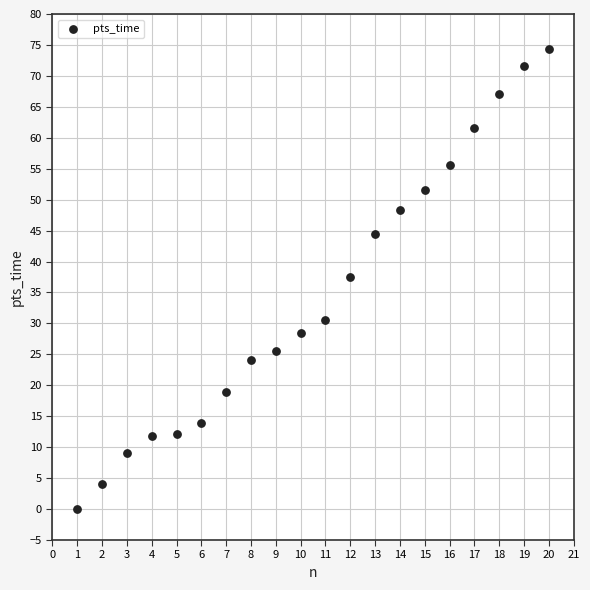

What is the range of Y values (max minus min)?

74.3